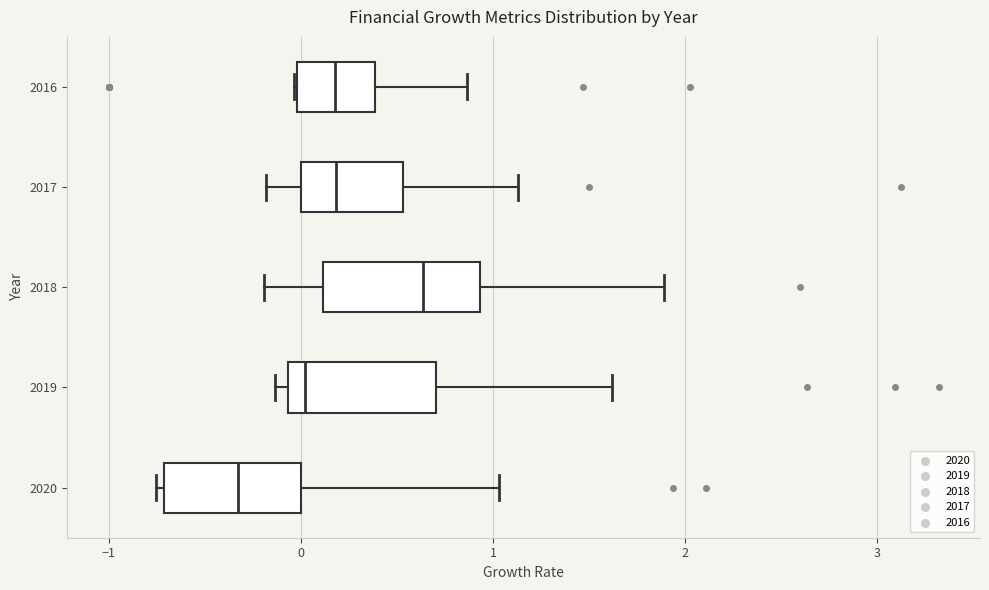

Reading bottom to top, transcribe this box plot: for each box, give where its median line is, the range the box spans, and where its two whiskers end, as read against the x-axis. The values are not printed on the chart, so give them approximately, as read against the axis.

2020: median -0.3, box -0.7 to 0.0, whiskers -0.8 to 1.0
2019: median 0.0, box -0.1 to 0.7, whiskers -0.1 (just left of the box's left edge) to 1.6
2018: median 0.6, box 0.1 to 0.9, whiskers -0.2 to 1.9
2017: median 0.2, box 0.0 to 0.5, whiskers -0.2 to 1.1
2016: median 0.2, box 0.0 to 0.4, whiskers 0.0 to 0.9